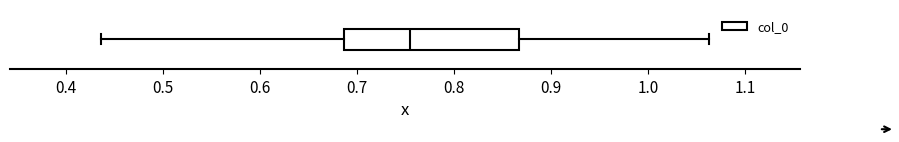

Where does the right whisker of the box end on the x-axis? The values are not printed on the chart, so give them approximately, as read against the axis.

1.06